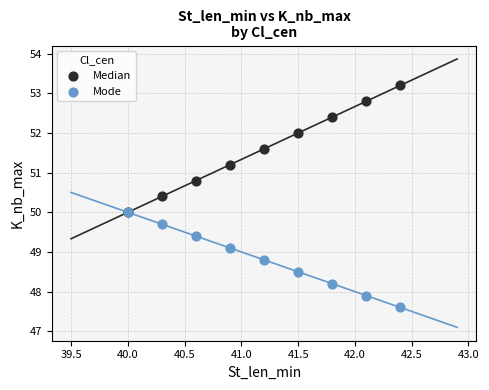

In the Mode series, what Y value is closest to 48?

47.9